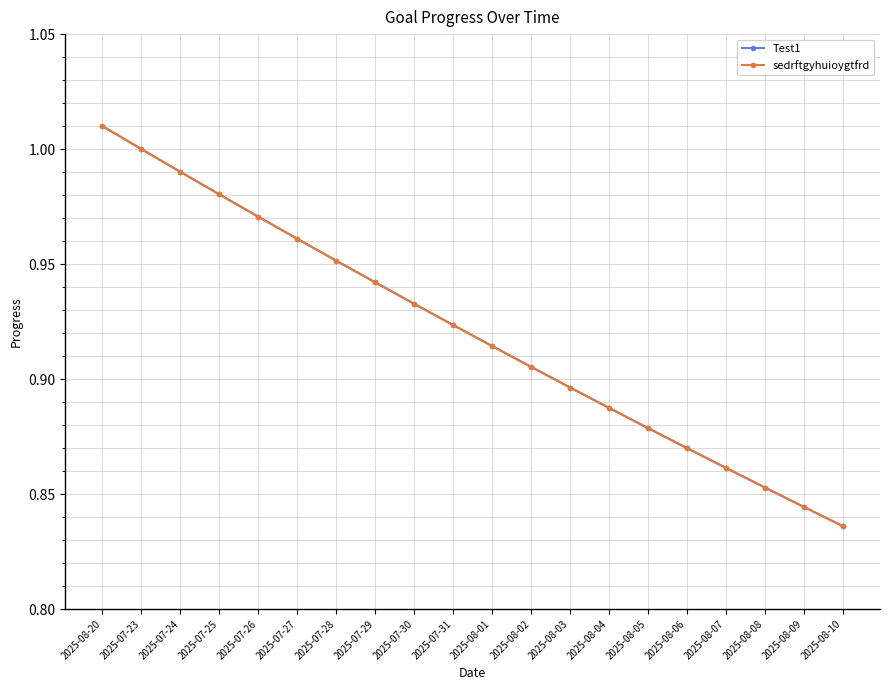

Does the chart have visible grid lines?

Yes